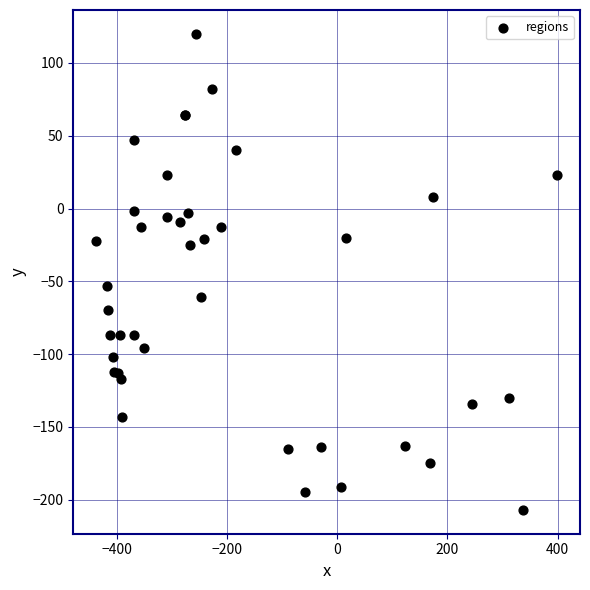

What Y value in the scatter plot is closest to -43?

-53